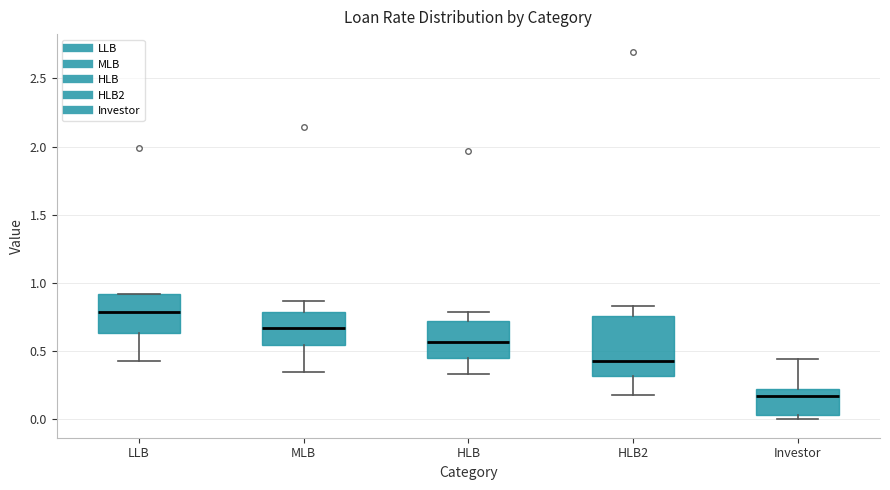

Which box is the tallest, from its lower edge to its upper edge?

HLB2